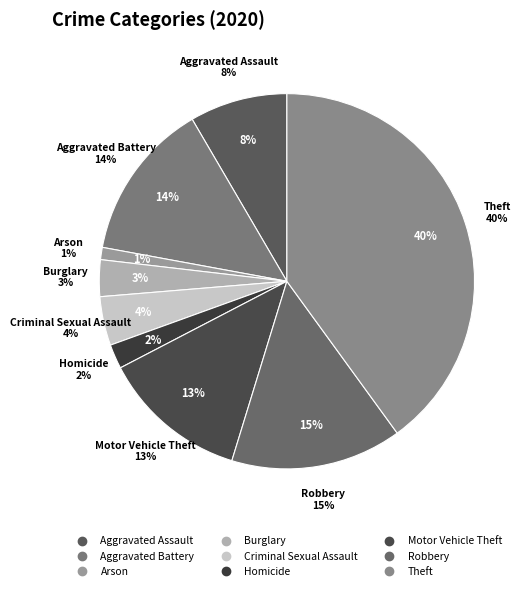

To the nearest percent, what percentage of the pie is Robbery?

15%